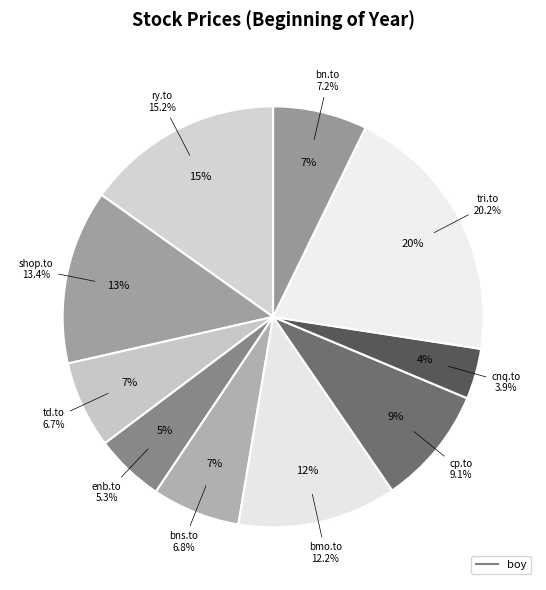

Is it true that bns.to is 1% of the pie?

False